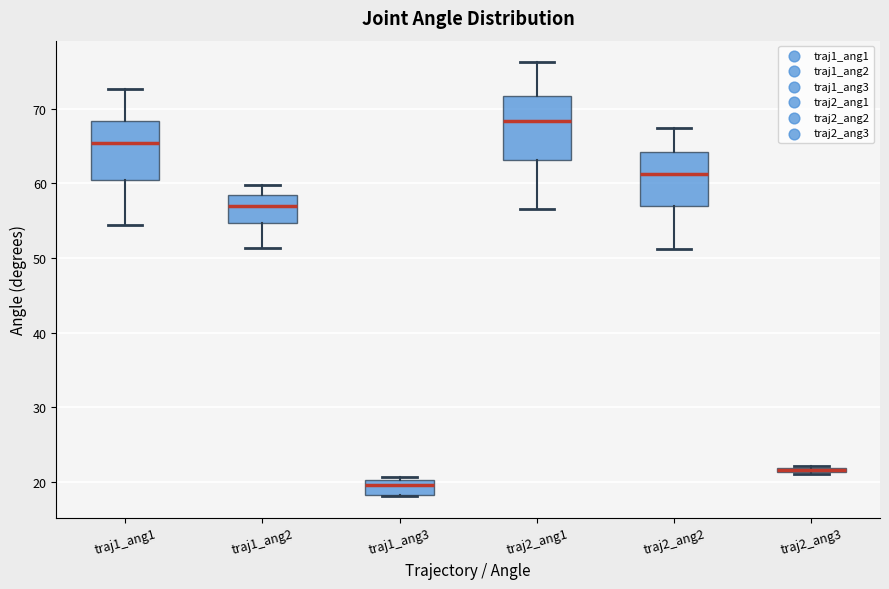

Which box's median line is the highest?

traj2_ang1